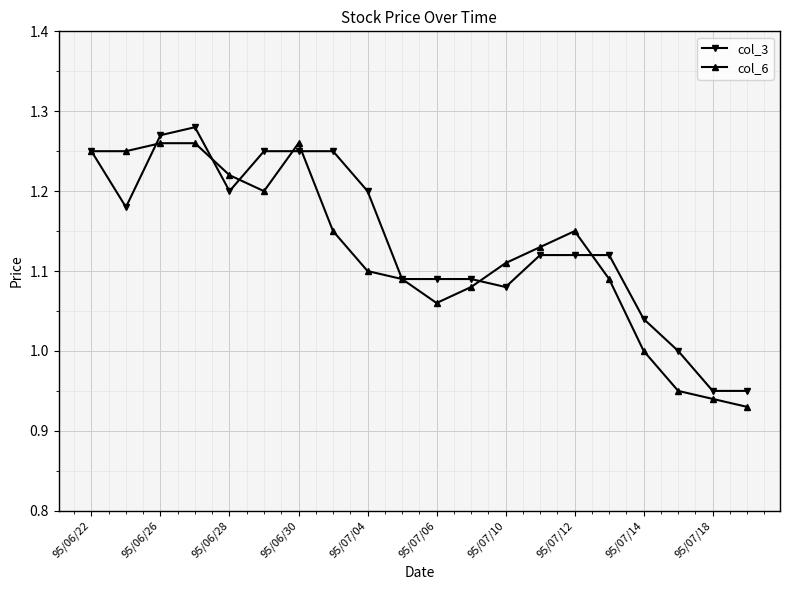

In col_6, how many points are higher than both neighbors (excluding endpoints)?

2